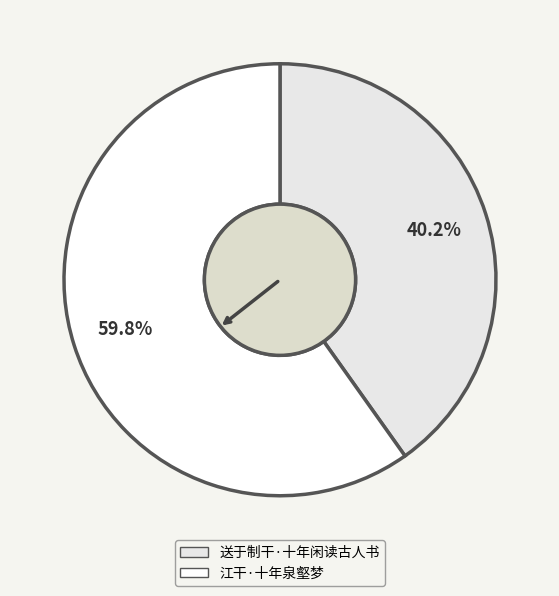

To the nearest percent, what is the difference between the largest and smallest slice percentages?

20%